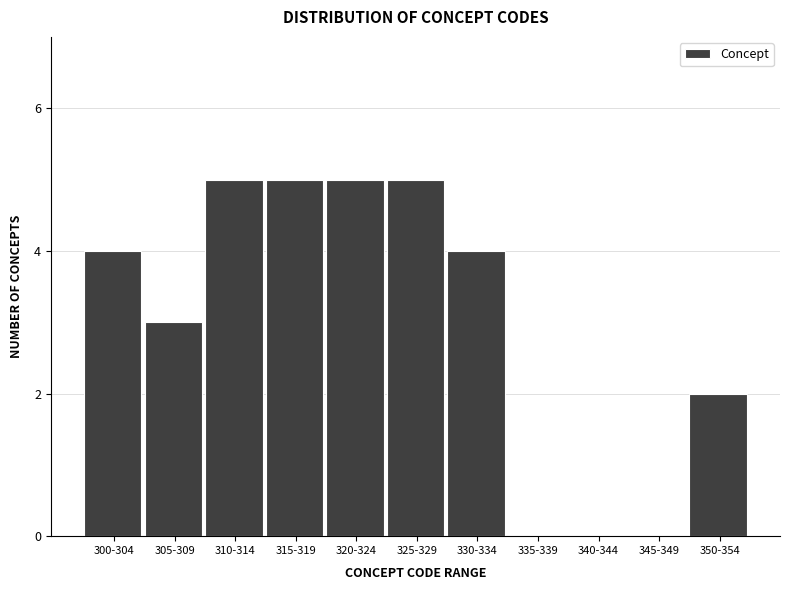

Reading left to right, extract all data points from this chart.

300-304=4	305-309=3	310-314=5	315-319=5	320-324=5	325-329=5	330-334=4	335-339=0	340-344=0	345-349=0	350-354=2